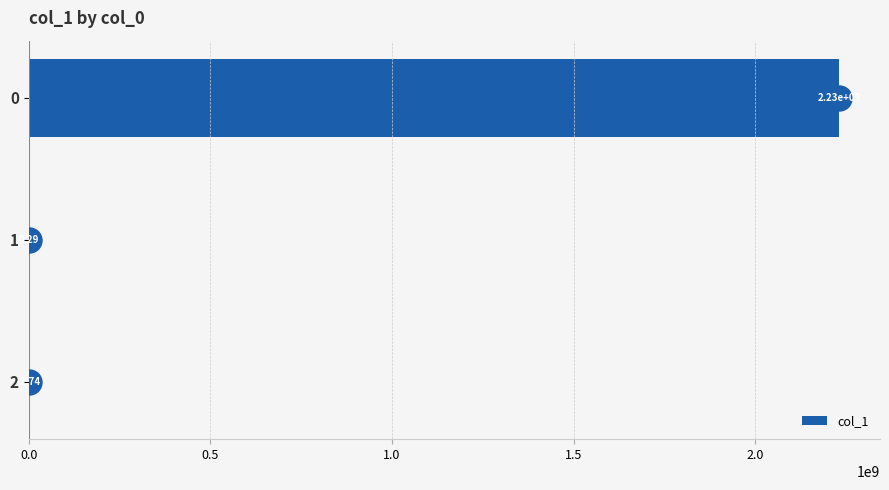

What is the sum of all values?

2232261825.6